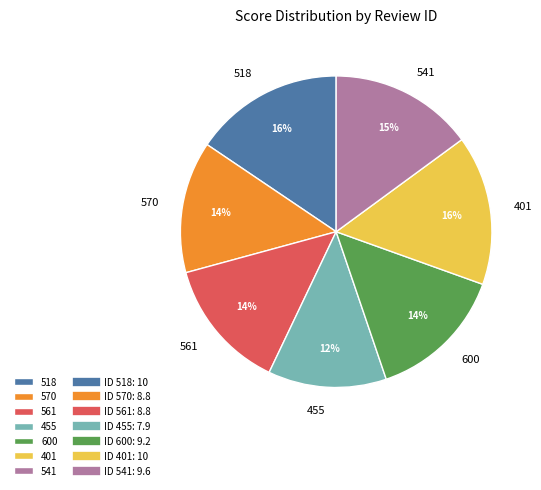

To the nearest percent, what is the combined percentage of 570 and 455?

26%